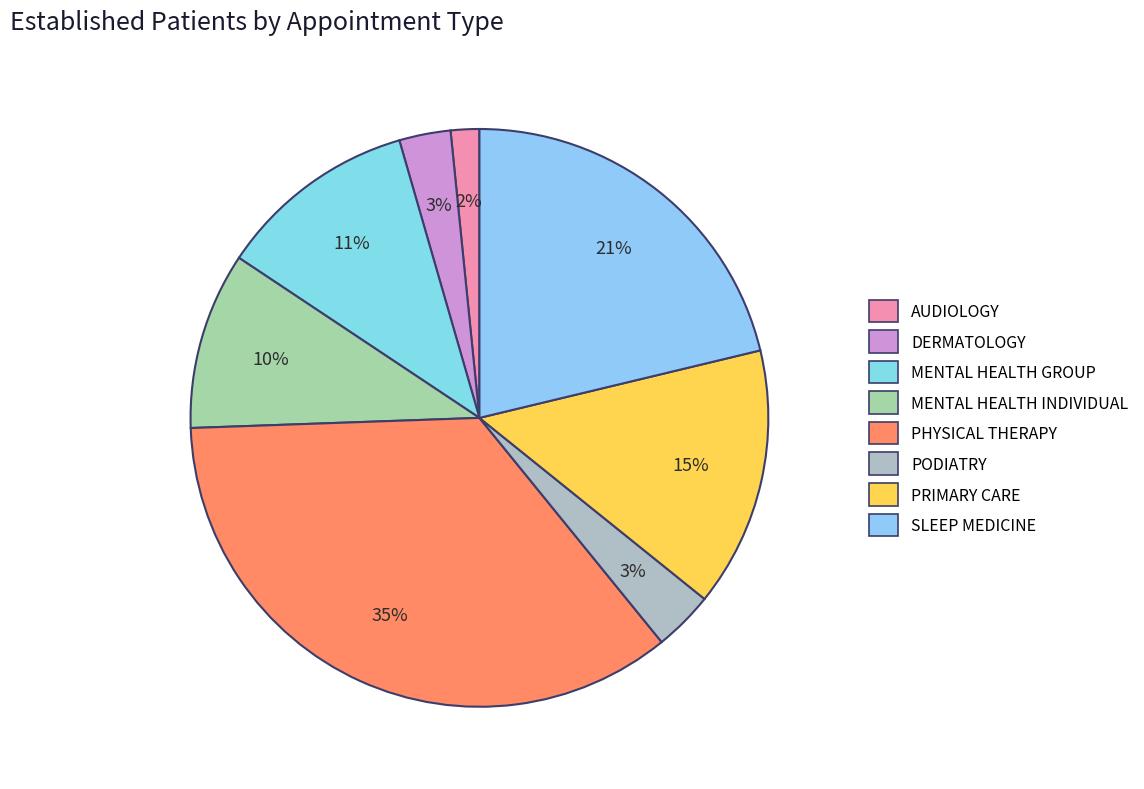

What portion of the pie excludes AUDIOLOGY?

98.4%